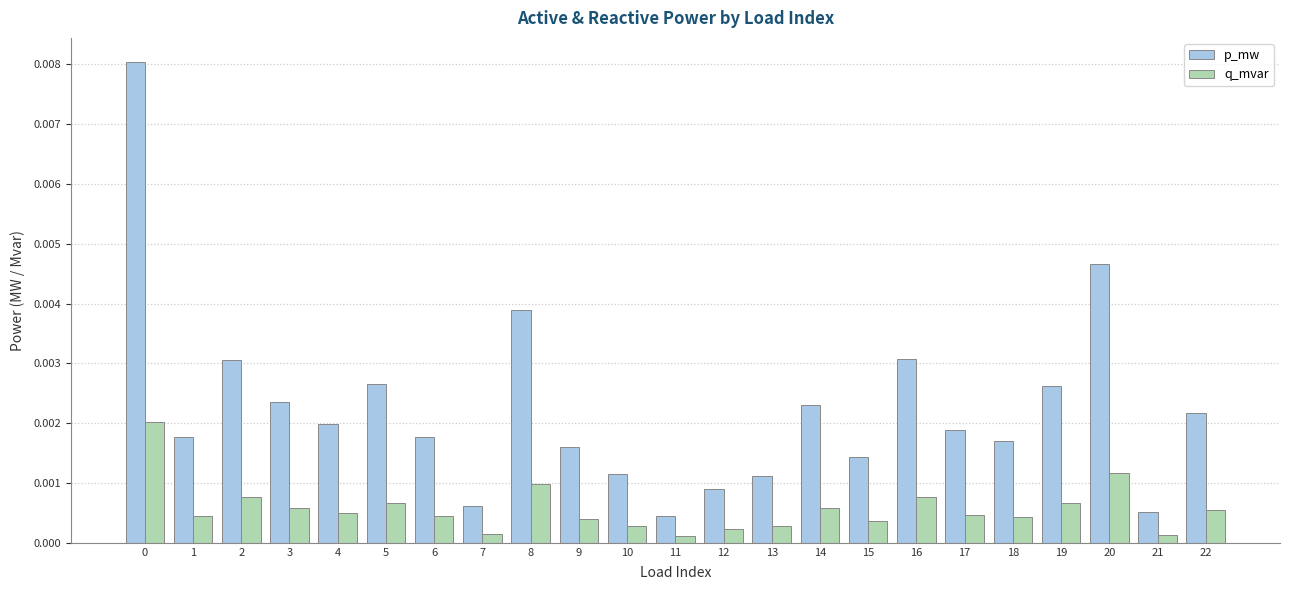

What are all the series names shown in the legend?

p_mw, q_mvar